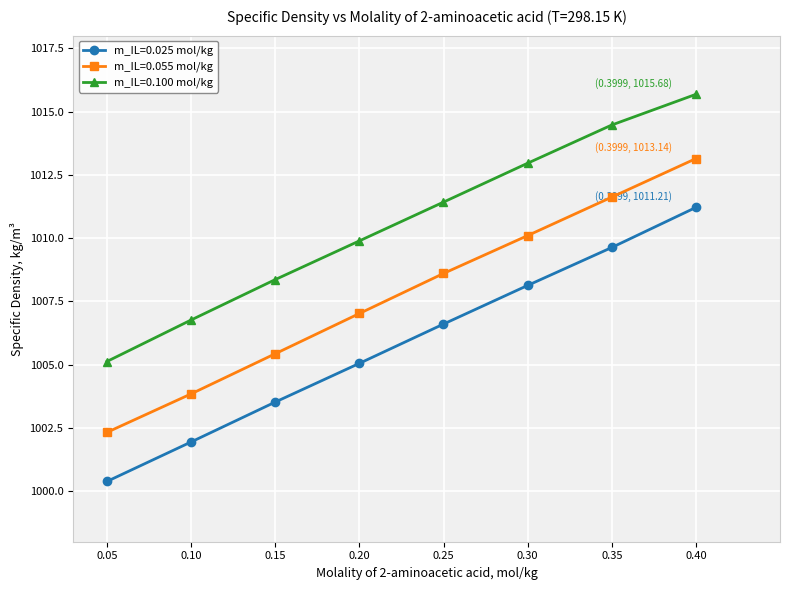

Which series has the largest range (max minus min)?

m_IL=0.025 mol/kg